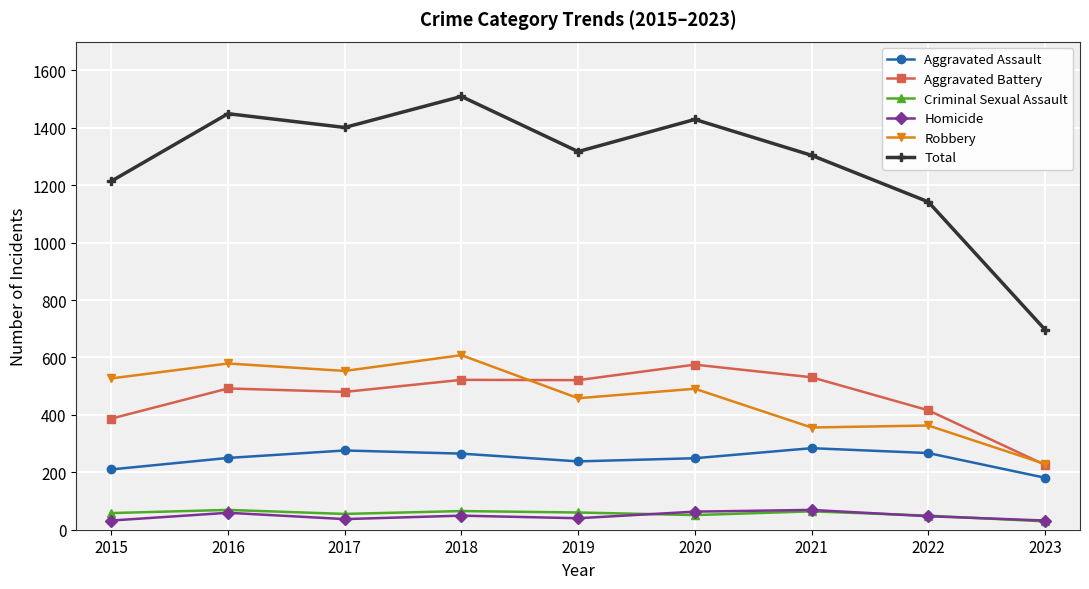

What is the greatest value displayed?

1509